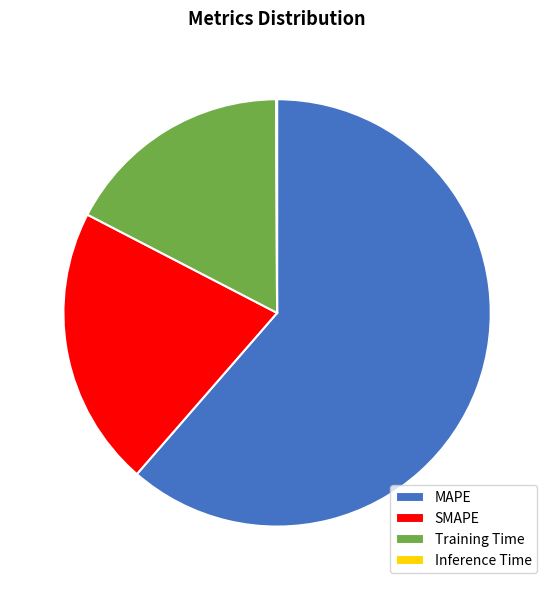

Is it true that SMAPE is 13% of the pie?

False